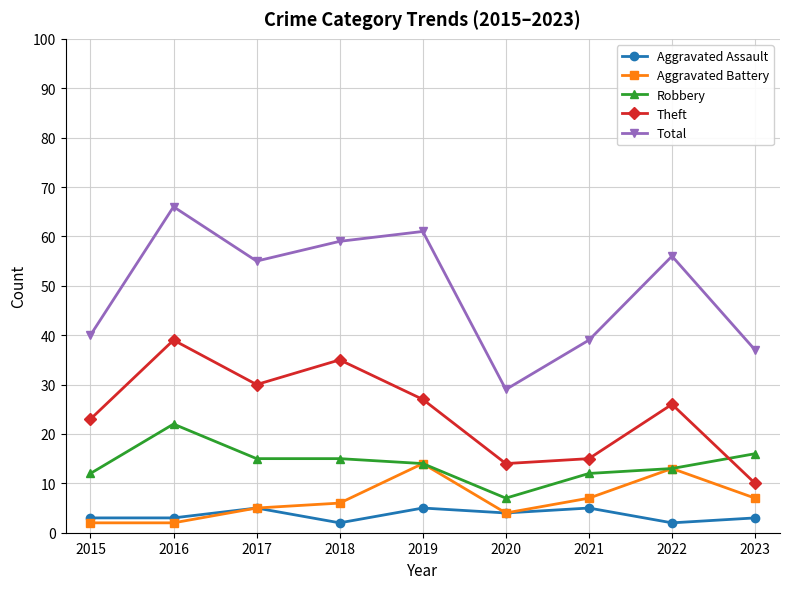

Reading left to right, extract all data points from this chart.

Aggravated Assault: 2015=3	2016=3	2017=5	2018=2	2019=5	2020=4	2021=5	2022=2	2023=3
Aggravated Battery: 2015=2	2016=2	2017=5	2018=6	2019=14	2020=4	2021=7	2022=13	2023=7
Robbery: 2015=12	2016=22	2017=15	2018=15	2019=14	2020=7	2021=12	2022=13	2023=16
Theft: 2015=23	2016=39	2017=30	2018=35	2019=27	2020=14	2021=15	2022=26	2023=10
Total: 2015=40	2016=66	2017=55	2018=59	2019=61	2020=29	2021=39	2022=56	2023=37